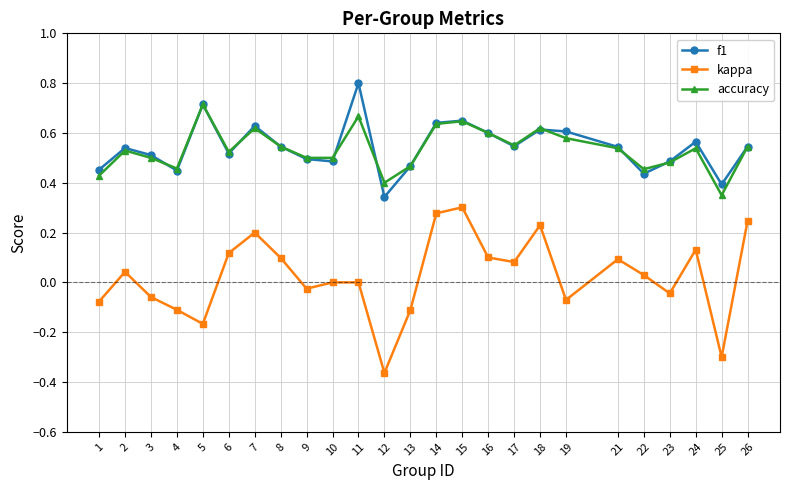

Which category has the lowest value across all series?

12